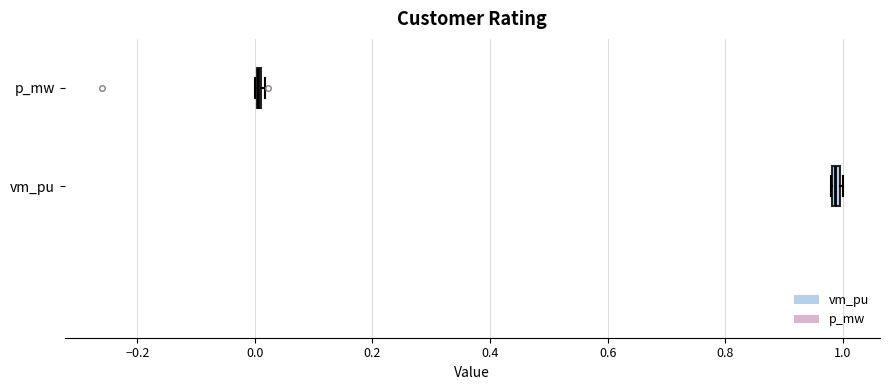

Where is the right edge of the box for vm_pu on the x-axis? The values are not printed on the chart, so give them approximately, as read against the axis.

1.00